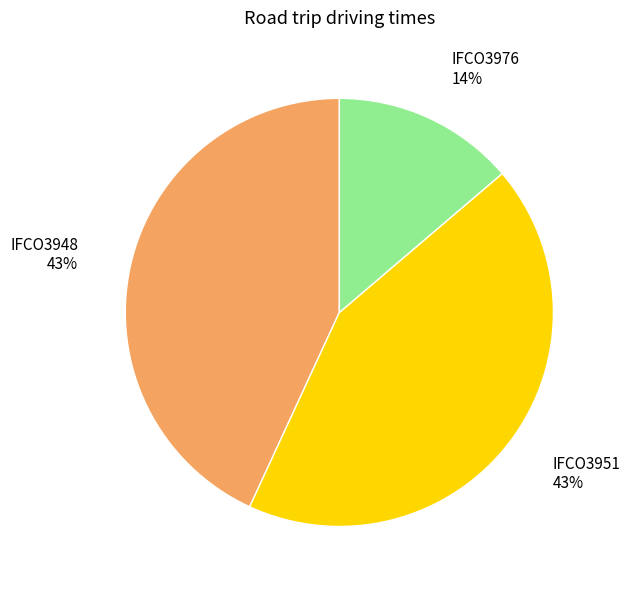

Is the sum of IFCO3976 and IFCO3951 greater than half?

Yes